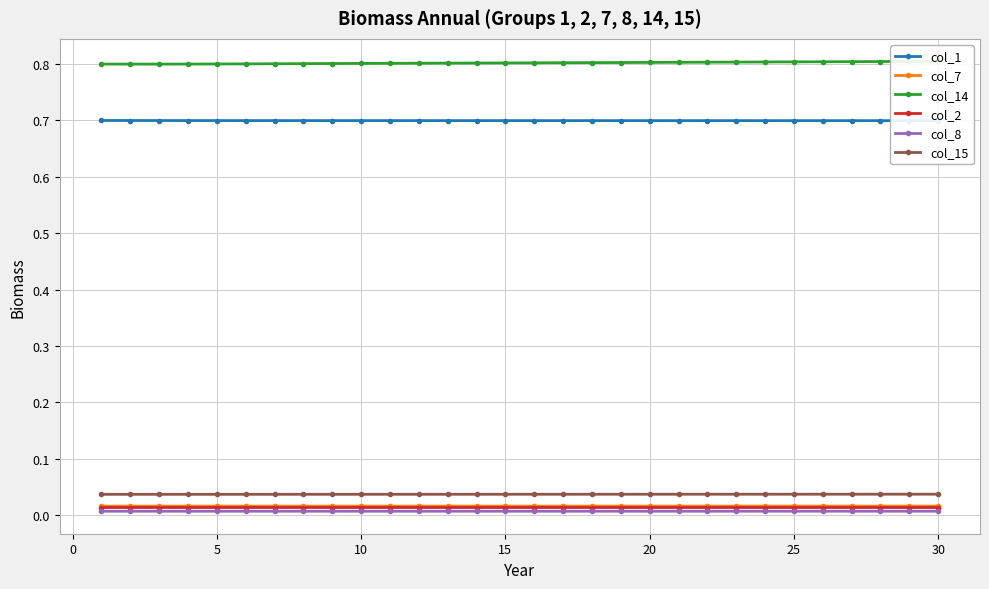

True or false: col_8 and col_15 cross at least once.

False